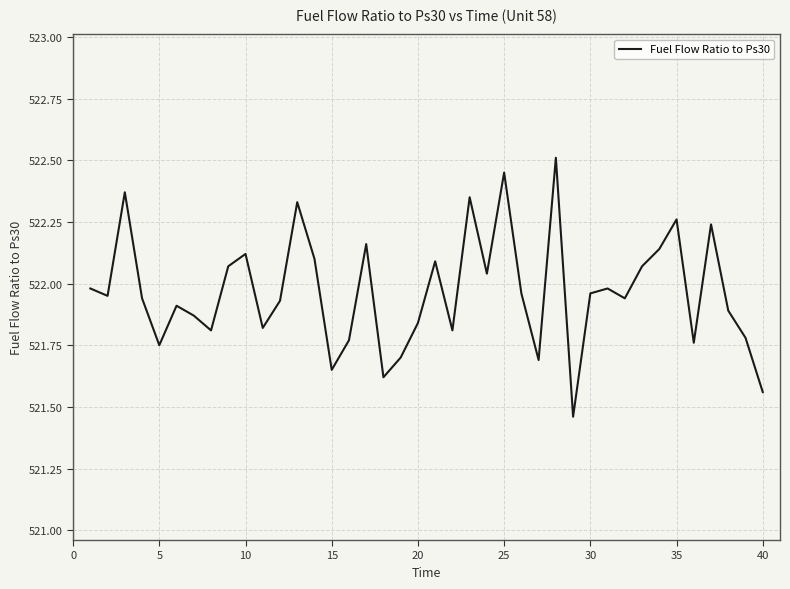

The chart shows a value of 750.9 at 35. True or false?

False